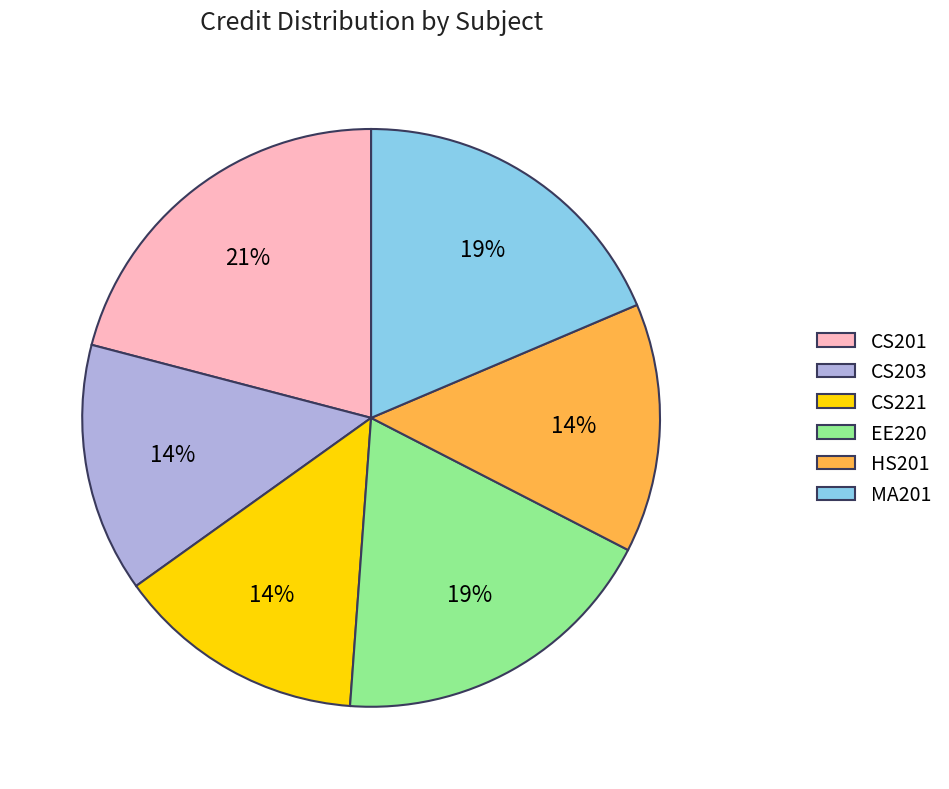

What percentage is the CS203 slice, to the nearest percent?

14%